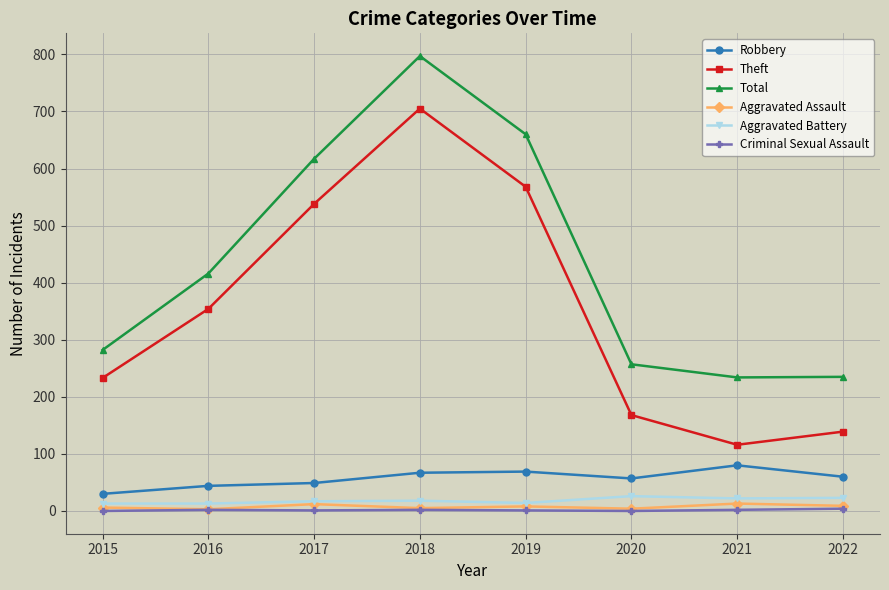

Which series changed the most between 2015 and 2017?

Total